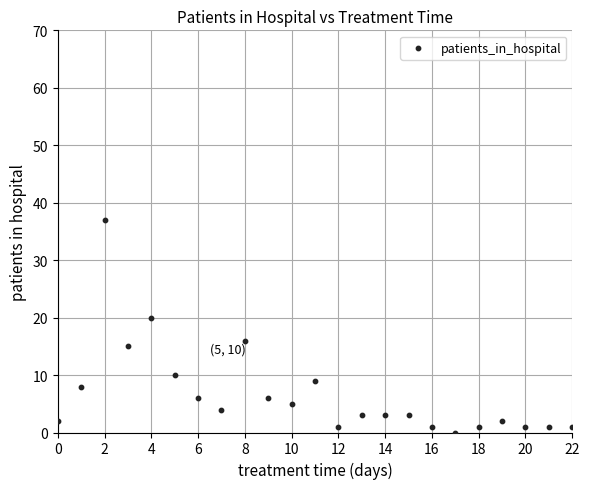

What is the range of Y values (max minus min)?

37